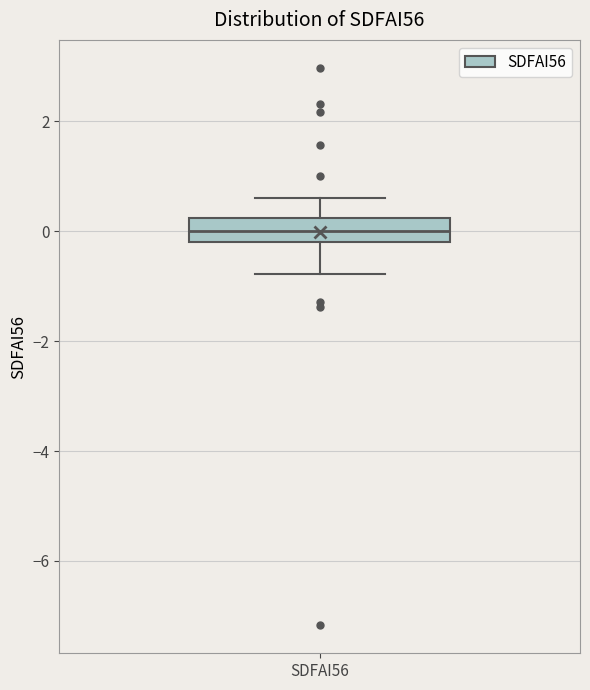

Read this box plot against the y-axis: the position of the median line, the range covered by the box, and the ends of both whiskers. The values are not printed on the chart, so give them approximately, as read against the axis.

median 0.0, box -0.2 to 0.2, whiskers -0.8 to 0.6